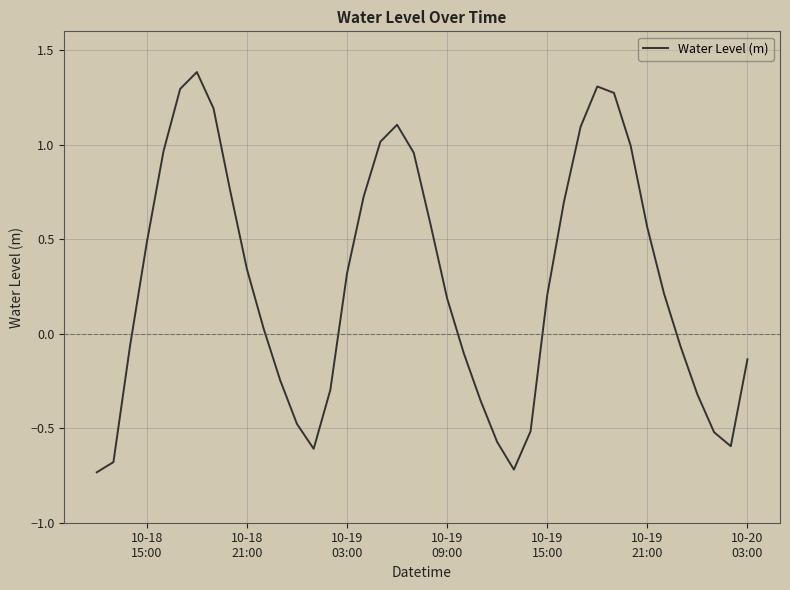

What is the greatest value displayed?

1.4